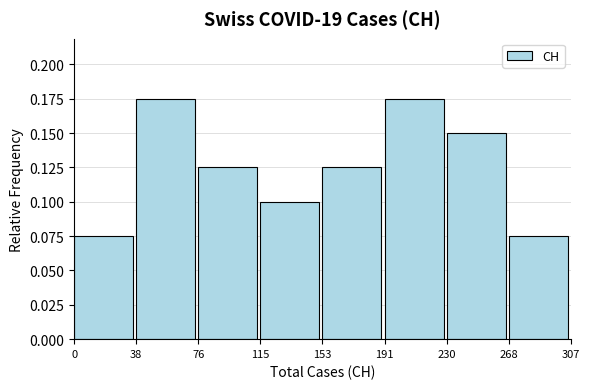

Reading left to right, list every bar in this chart as the range it spans on the x-axis followed by its height. The values are not printed on the chart, so give them approximately, as read against the axis.

0 to 38: 0.075
38 to 76: 0.175
76 to 115: 0.125
115 to 153: 0.100
153 to 191: 0.125
191 to 230: 0.175
230 to 268: 0.150
268 to 307: 0.075